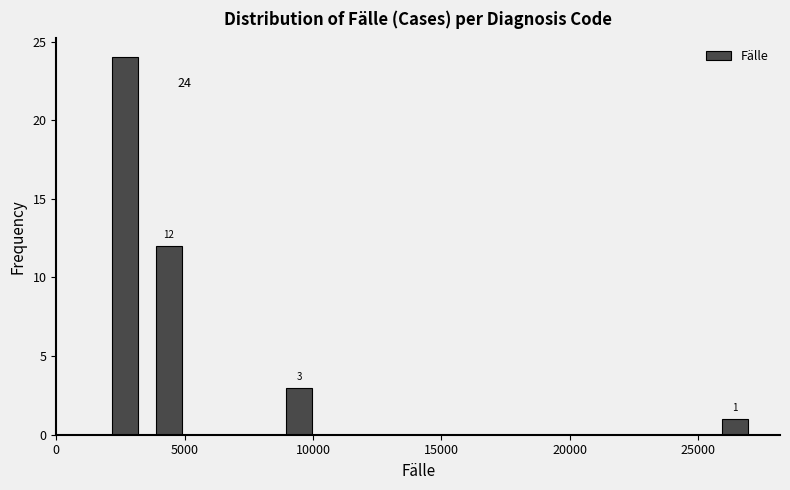

Read against the x-axis, roughly where is the centre of the tallest bar?

2500